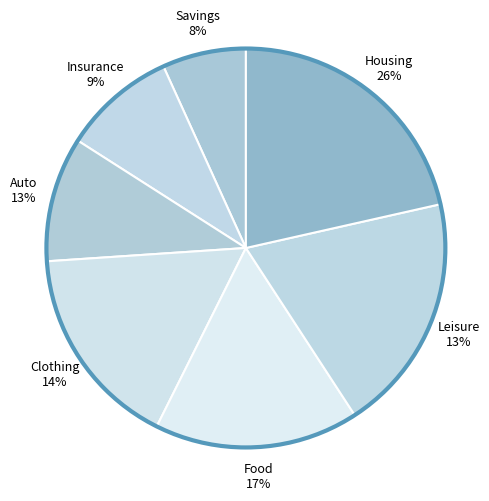

True or false: 28 accounts for 10% of the total.

True